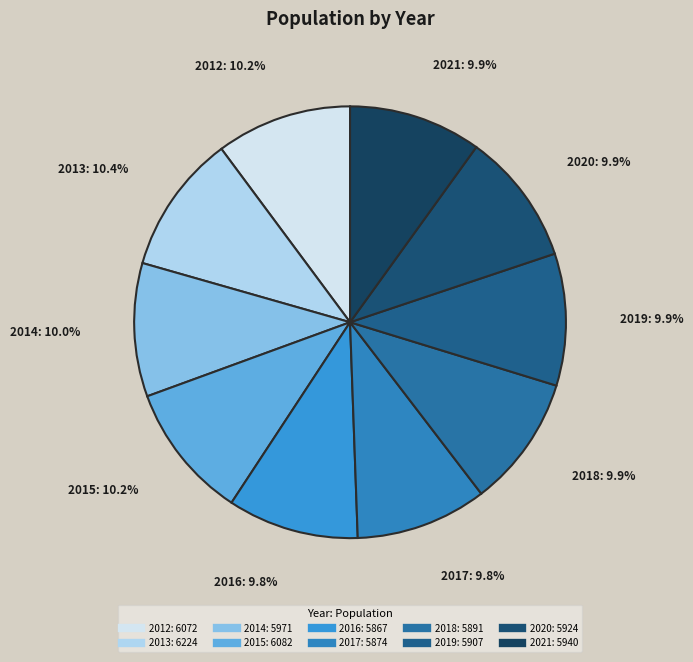

Approximately how many times larger is the value at 2016 compared to 2018?

1.0